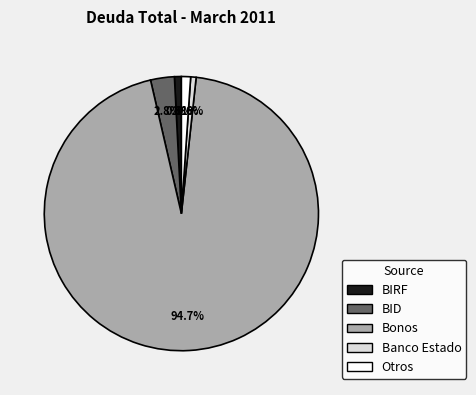

What is the ratio of the value at Bonos to the value at BID?

33.8